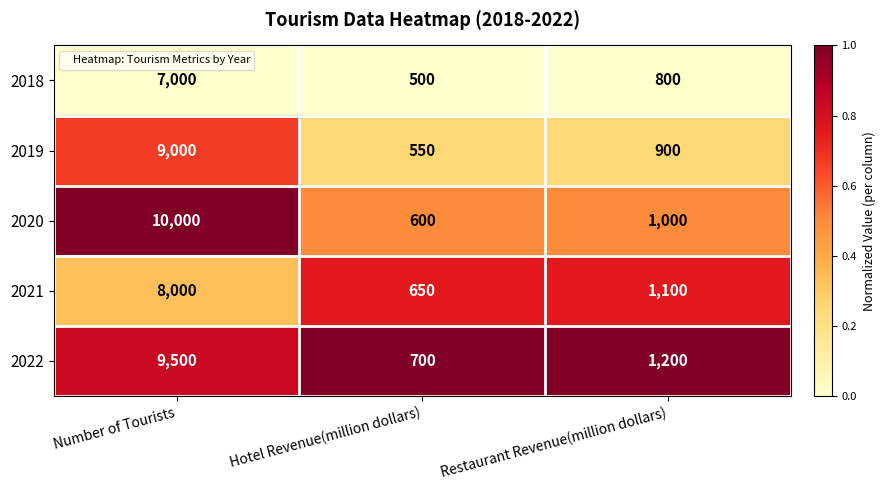

What is the difference between the highest and lowest values at Restaurant Revenue(million dollars)?

400